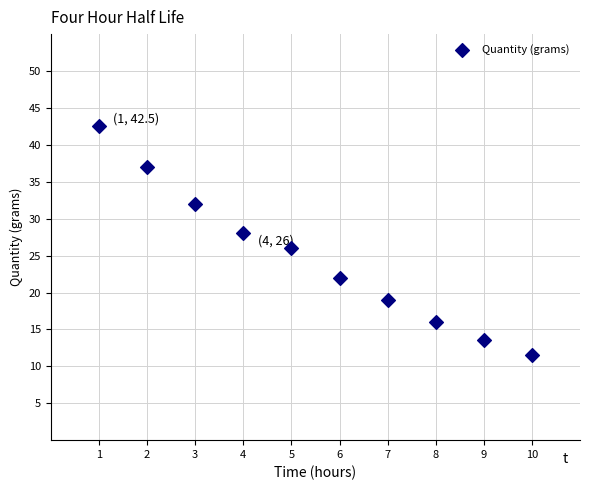

What is the average Y value?

24.8